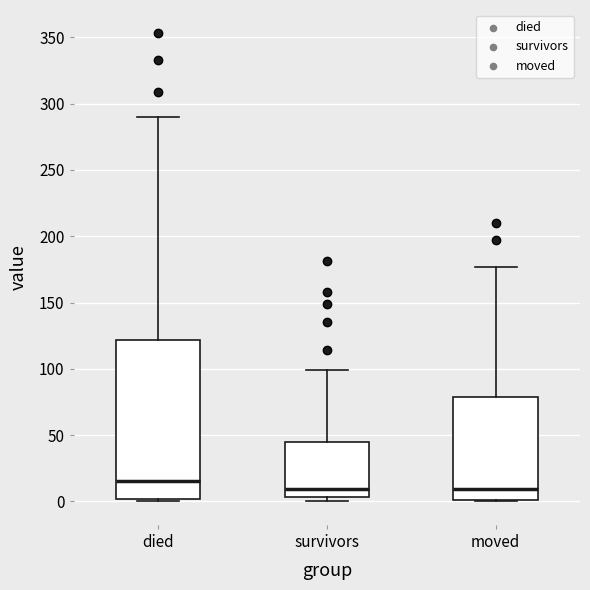

Comparing the boxes themselves (not the whiskers), which one is the tallest?

died